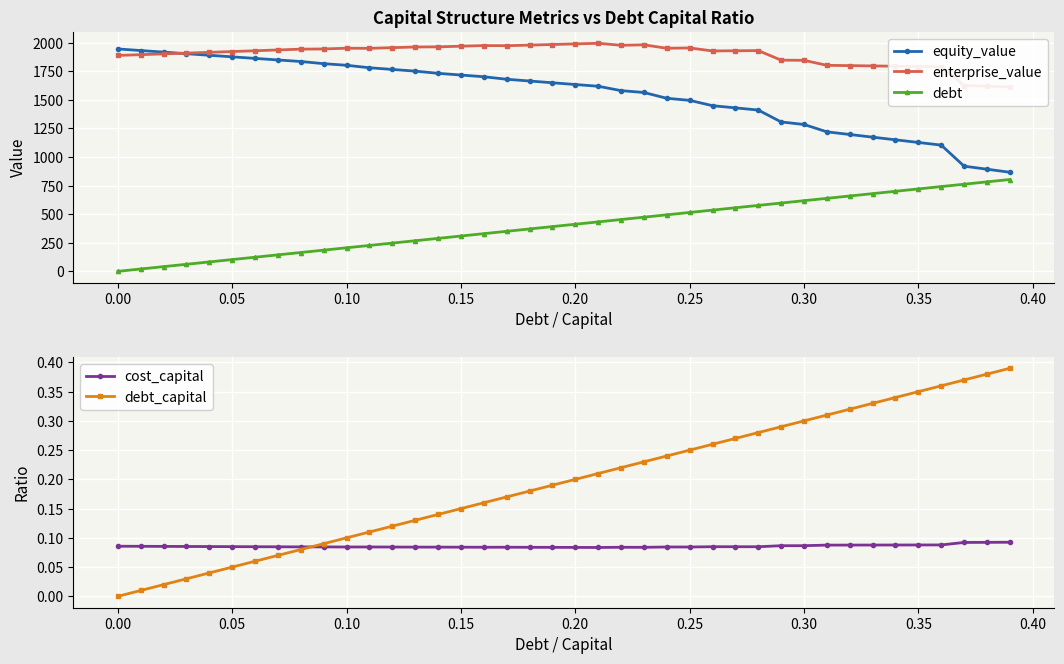

In cost_capital, how many points are higher than both neighbors (excluding endpoints)?

5